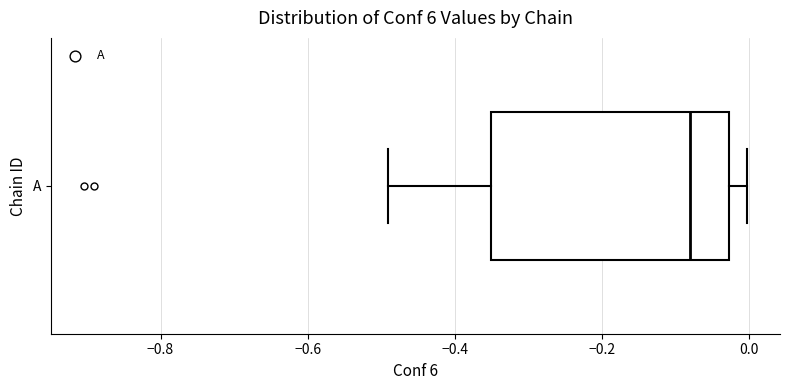

Read this box plot against the x-axis: the position of the median line, the range covered by the box, and the ends of both whiskers. The values are not printed on the chart, so give them approximately, as read against the axis.

median -0.08, box -0.36 to -0.02, whiskers -0.50 to 0.00